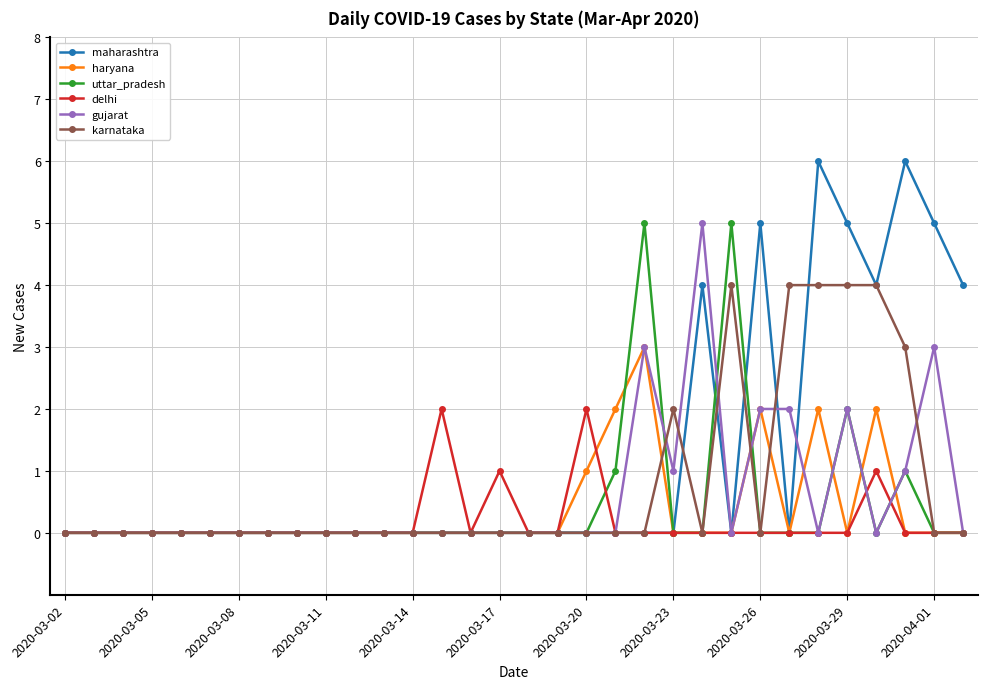

Count the uttar_pradesh values in the range 0 to 1.

29